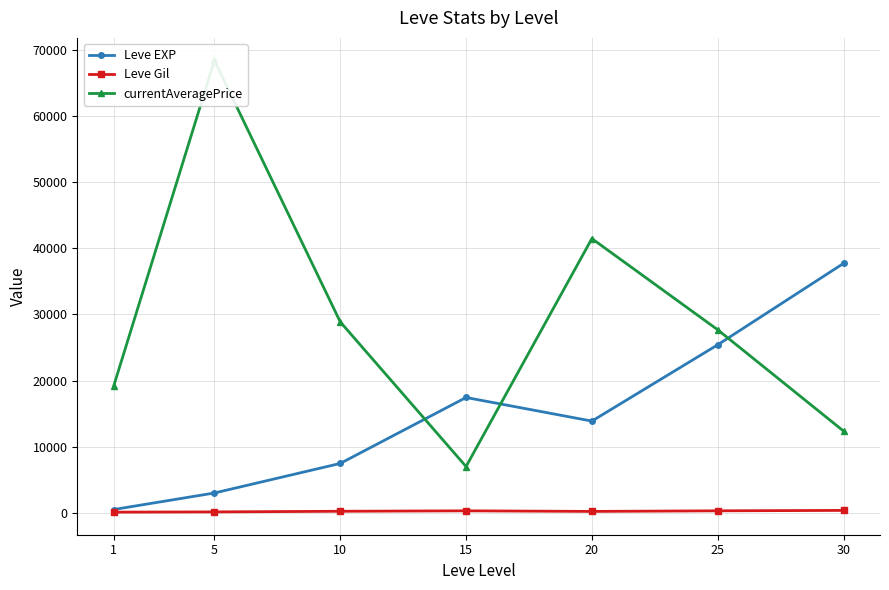

True or false: Leve Gil and Leve EXP cross at least once.

False